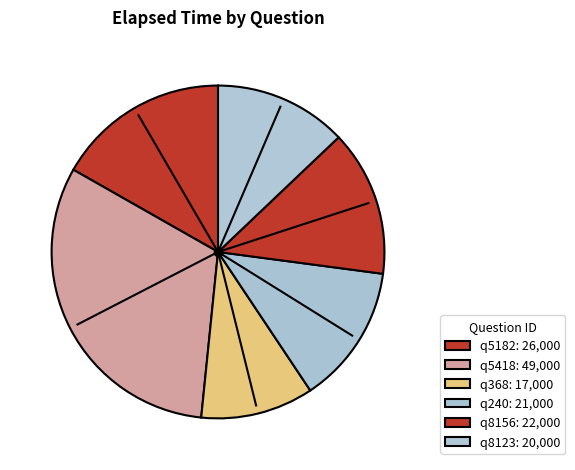

Is q8156 the majority of the pie?

No